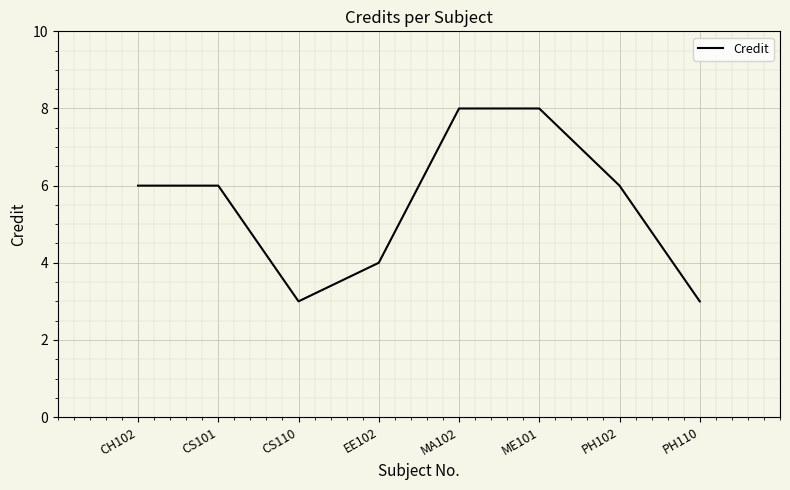

How many distinct data groups are displayed?

1